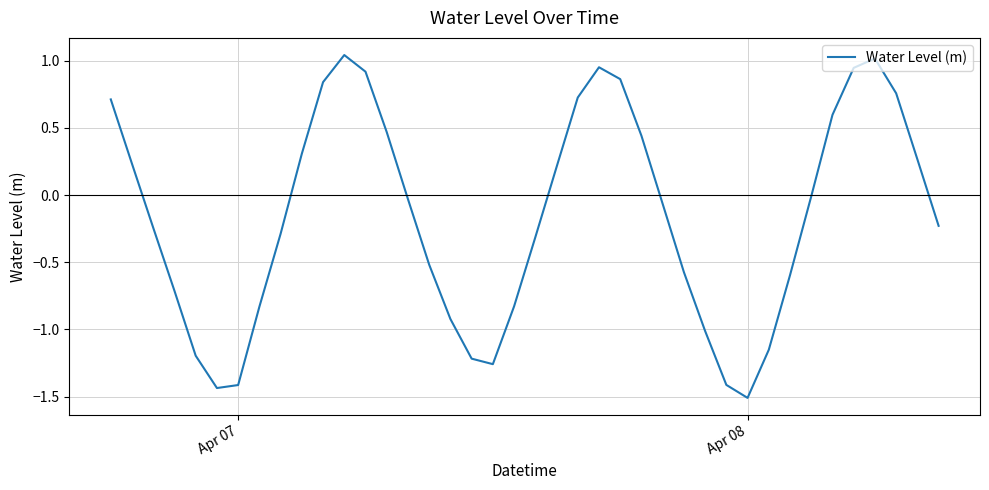

What is the smallest value displayed?

-1.5